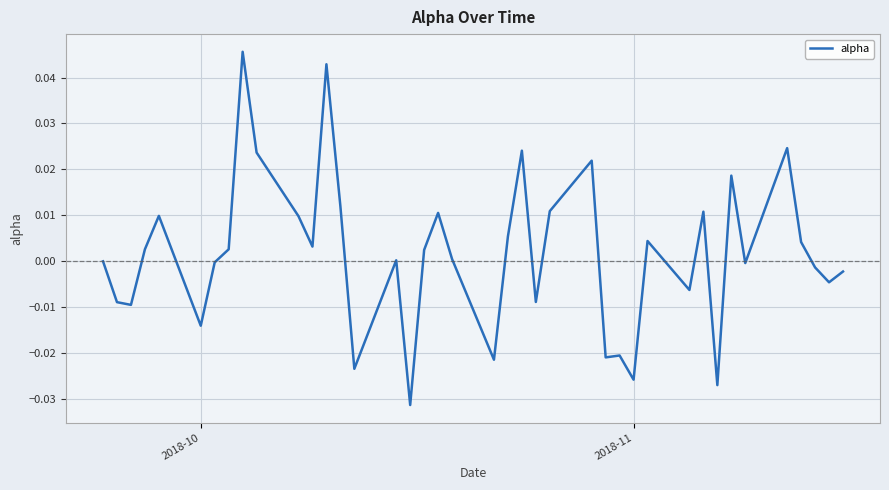

Does the chart have visible grid lines?

Yes